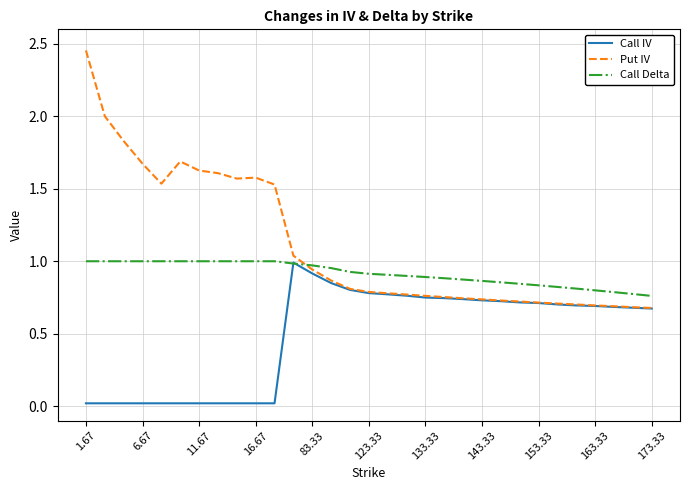

List the series in order of their overall mean, highest first.

Put IV, Call Delta, Call IV